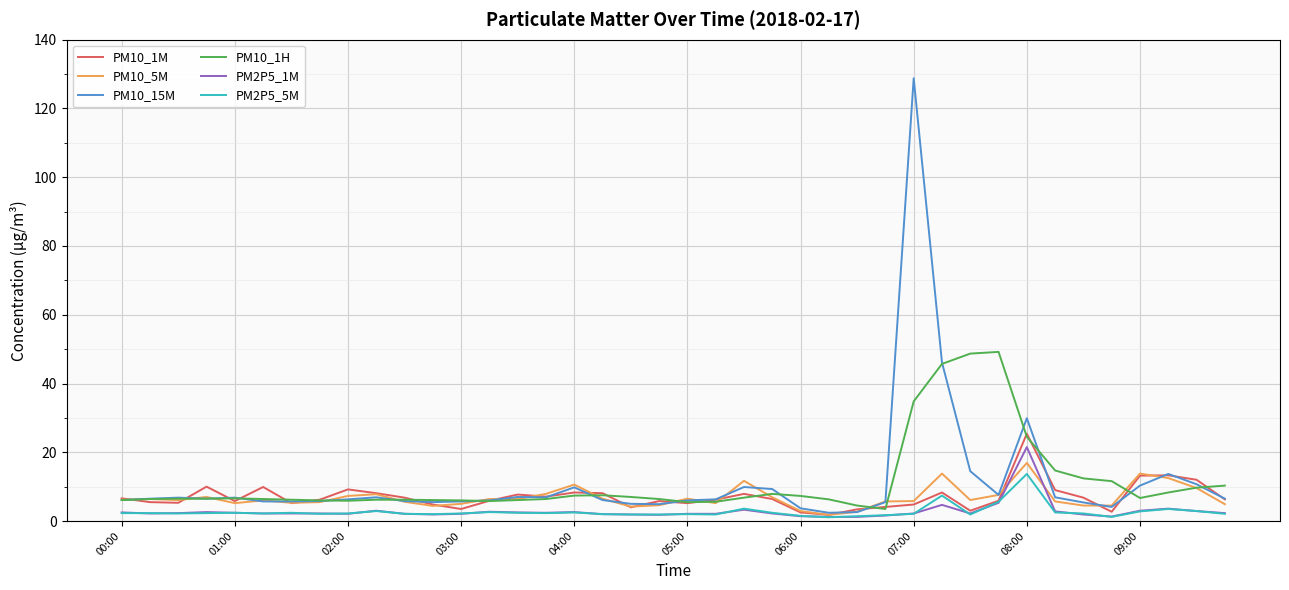

Which series has the widest spread of values?

PM10_15M